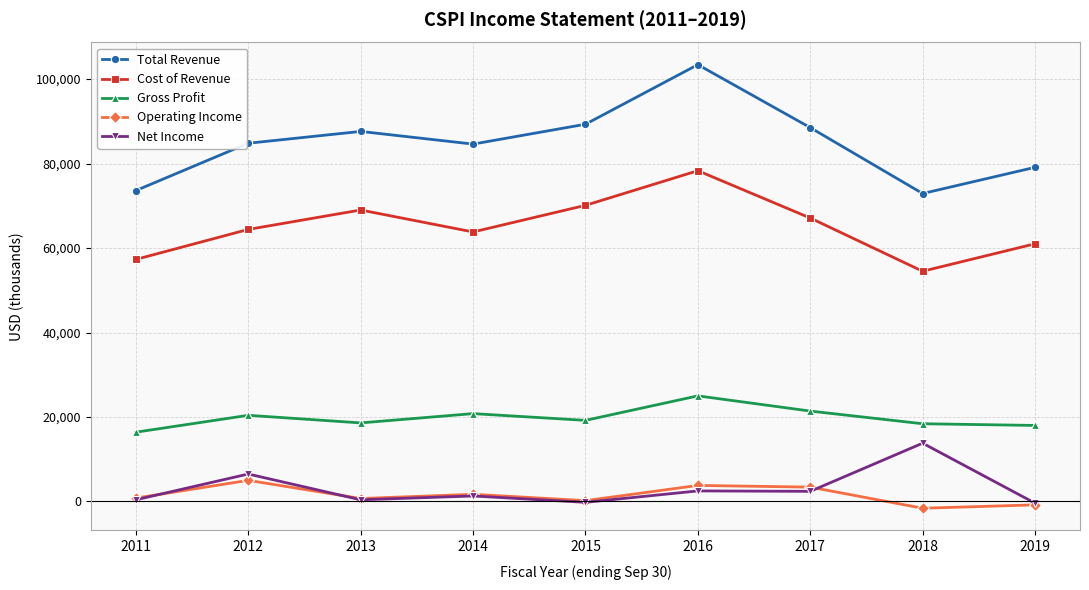

Is it true that Net Income equals -200 at 2015?

True